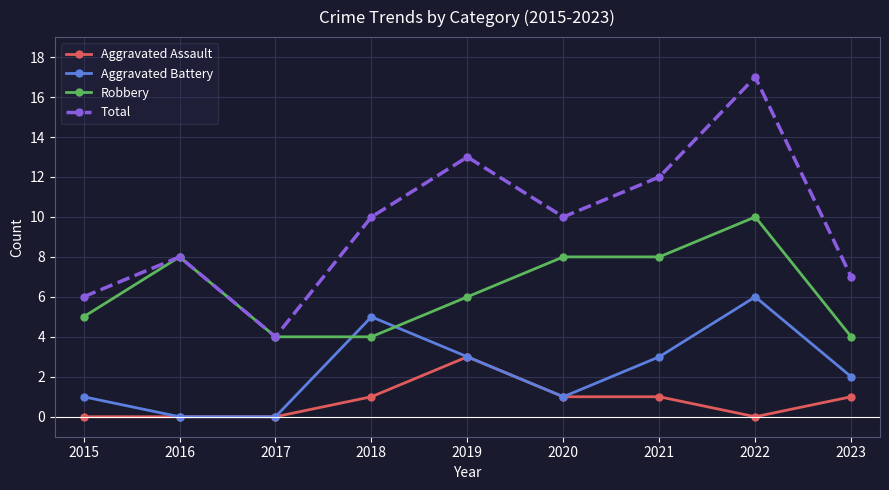

True or false: Robbery has a value of 7 at 2017.

False